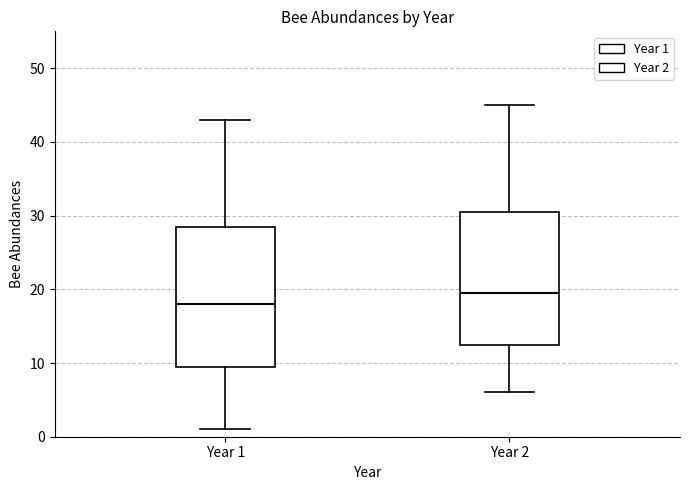

Where does the lower whisker of the box for Year 2 end on the y-axis? The values are not printed on the chart, so give them approximately, as read against the axis.

6